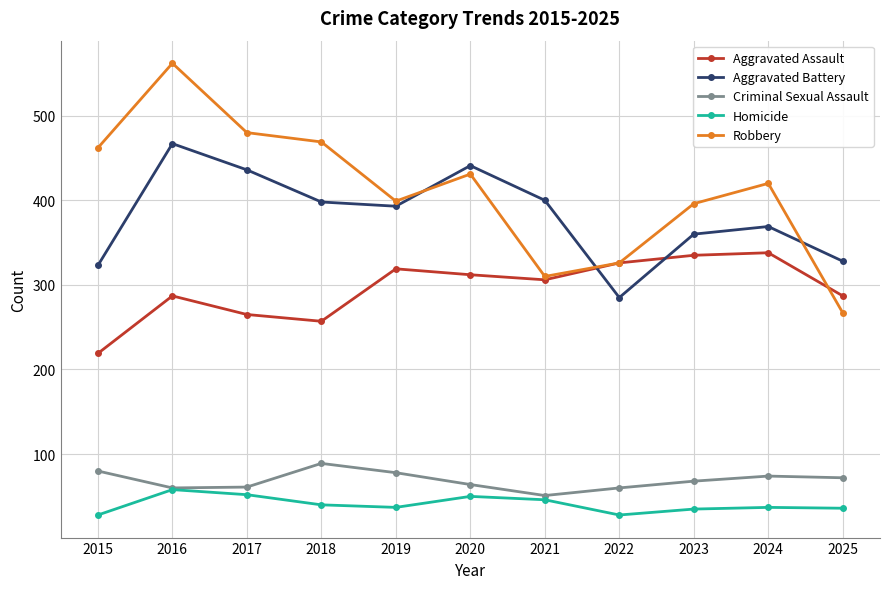

At how many categories does at least one series exceed 119?

11